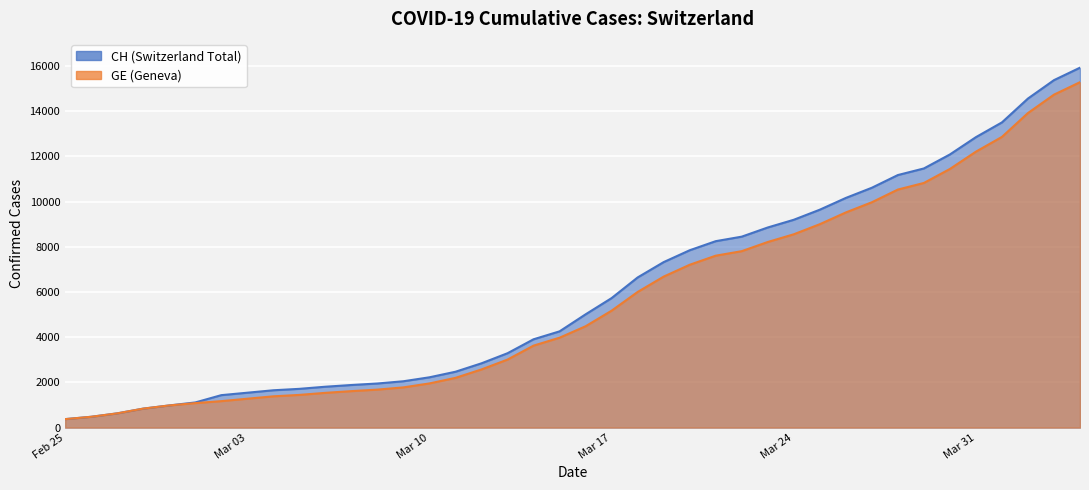

What is the total value across all series at Mar 17?

10905